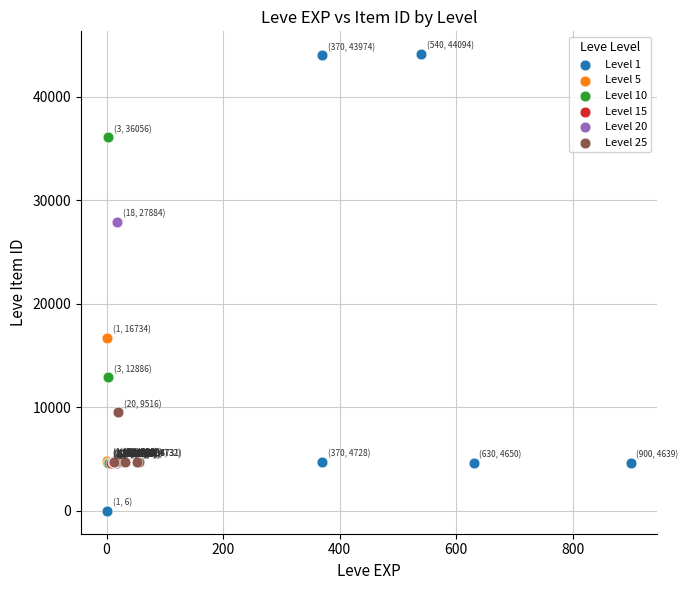

Which series has the largest Y range (max minus min)?

Level 1